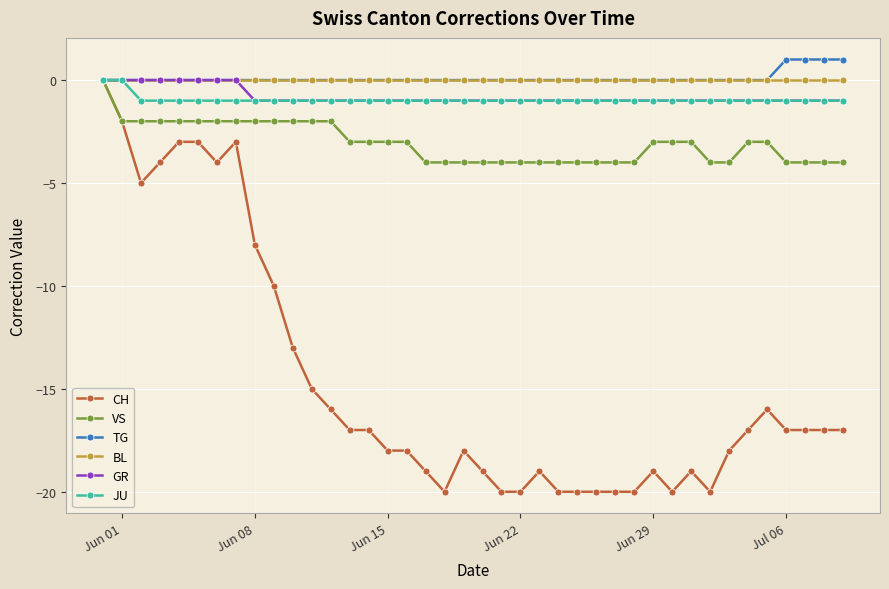

What is the value of the JU point at the 8th from the left?

-1